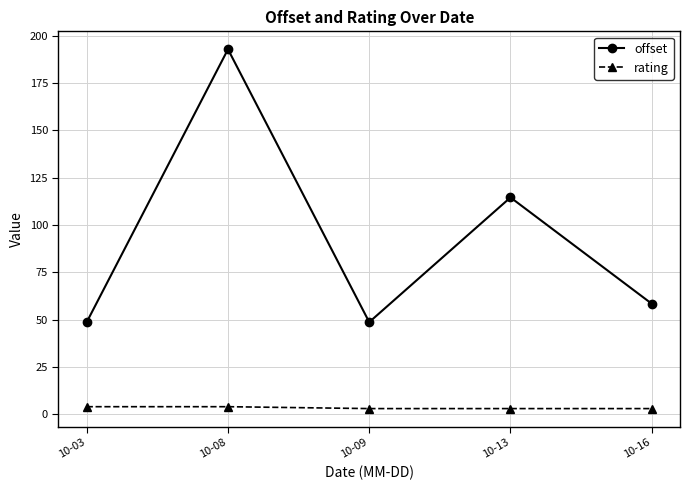

What is the average value of the offset series?

92.7